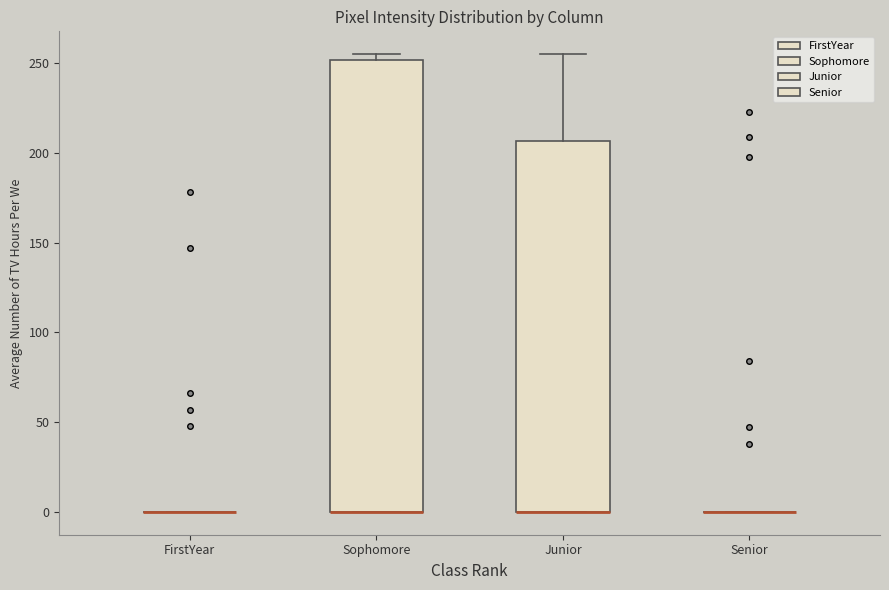

Reading left to right, transcribe this box plot: for each box, give where its median line is, the range the box spans, and where its two whiskers end, as read against the y-axis. The values are not printed on the chart, so give them approximately, as read against the axis.

FirstYear: box collapsed to a line at 0, whiskers 0 to 0
Sophomore: median 0 (drawn on the box's lower edge), box 0 to 250, whiskers 0 to 255
Junior: median 0 (drawn on the box's lower edge), box 0 to 205, whiskers 0 to 255
Senior: box collapsed to a line at 0, whiskers 0 to 0